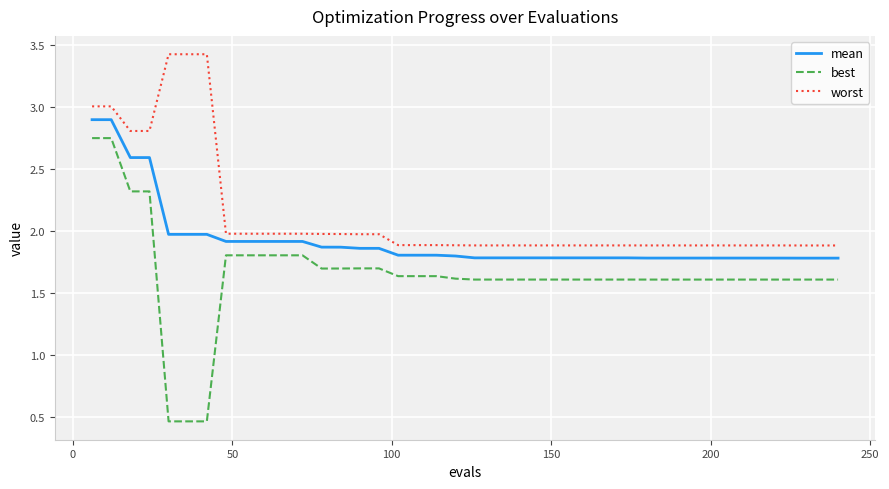

What is the maximum value shown in the chart?

3.4